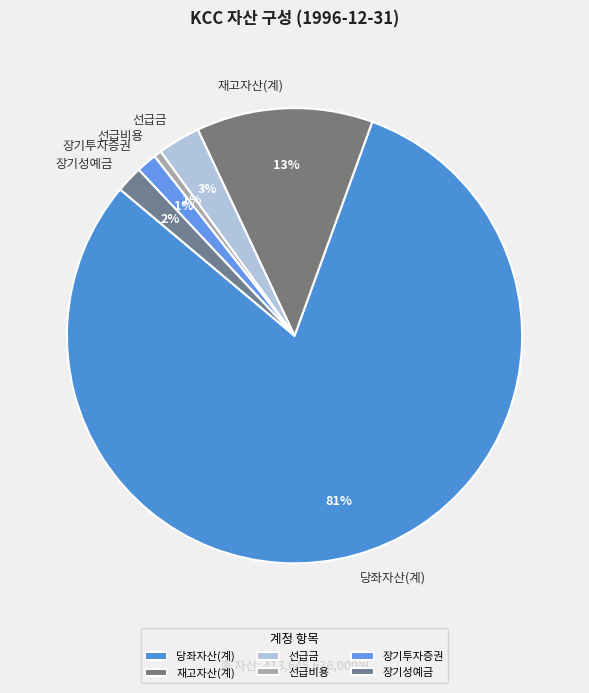

Is the sum of 선급금 and 선급비용 greater than half?

No